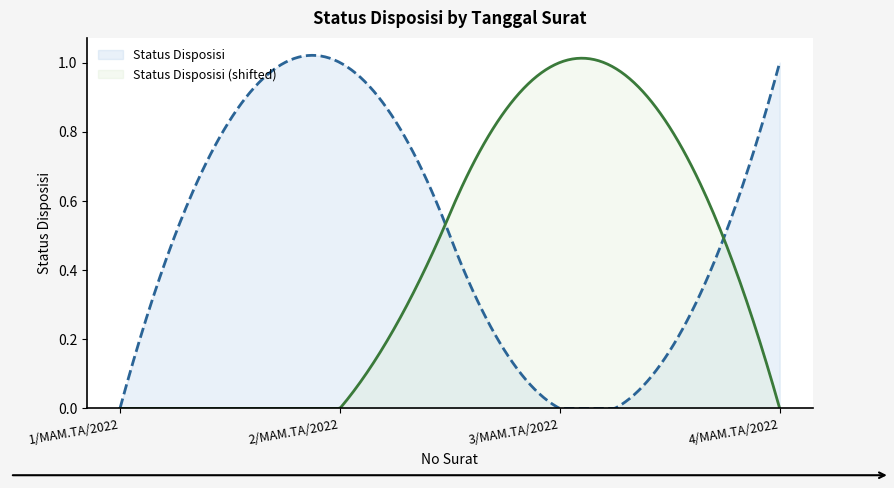

At which label is the value closest to 0?

1/MAM.TA/2022